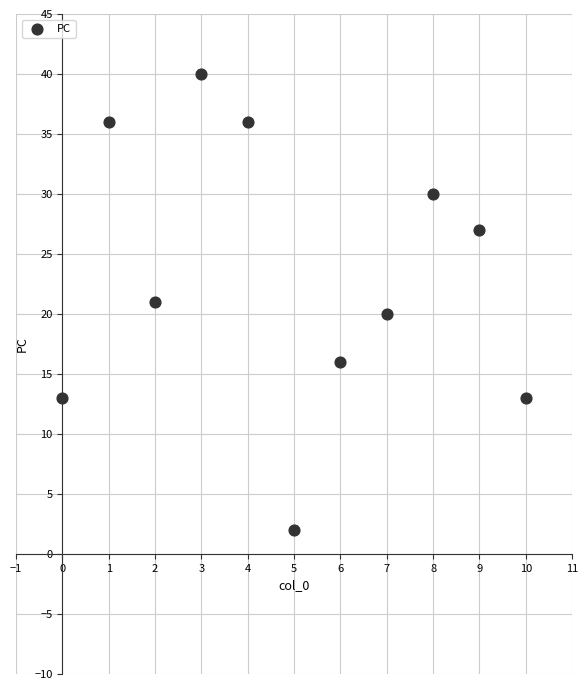

What is the range of Y values (max minus min)?

38